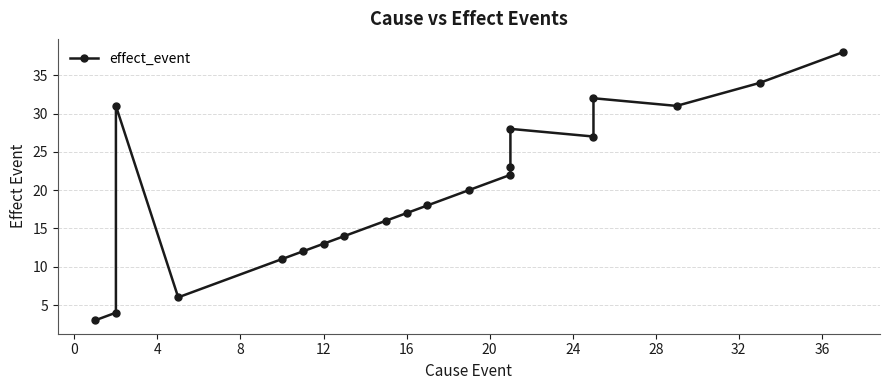

What is the ratio of the value at 16 to the value at 20?

0.9